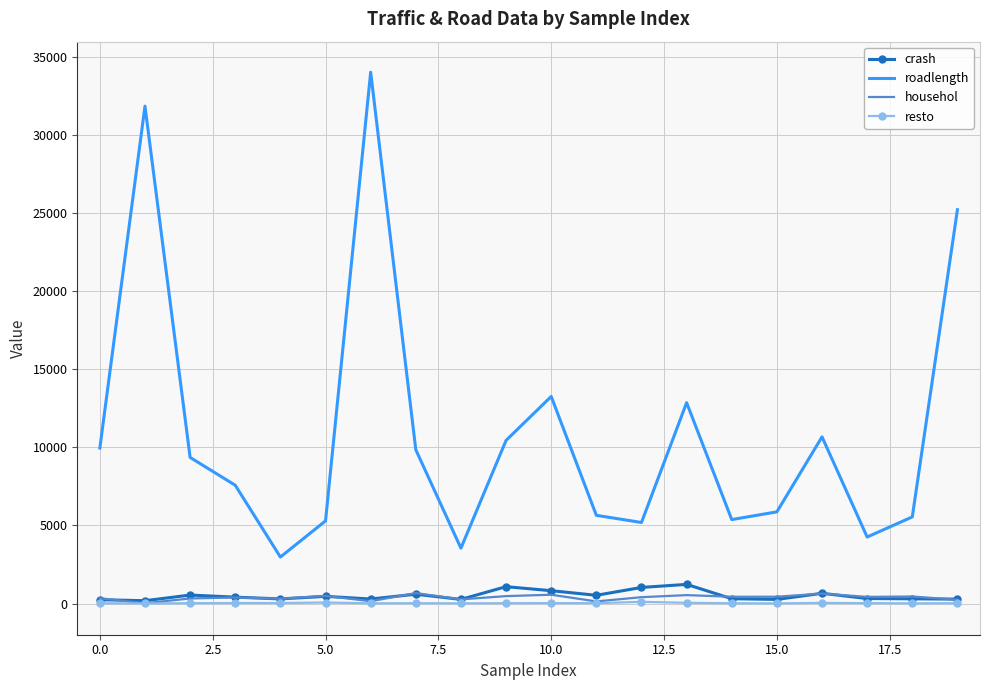

Which series has the largest total across all categories?

roadlength